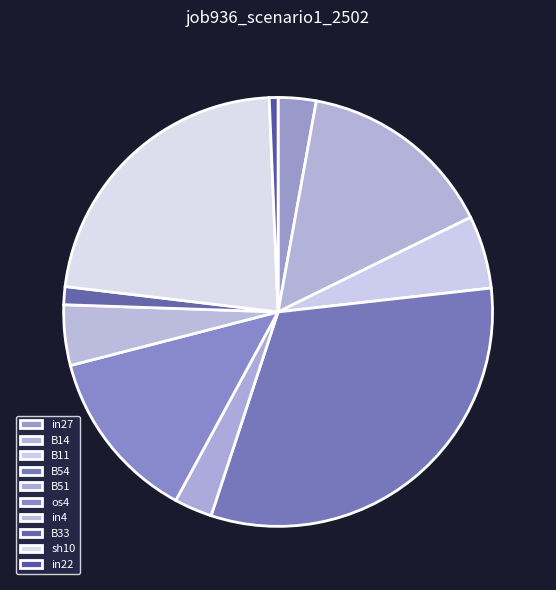

Combined, do B51 and B33 account for over 50%?

No